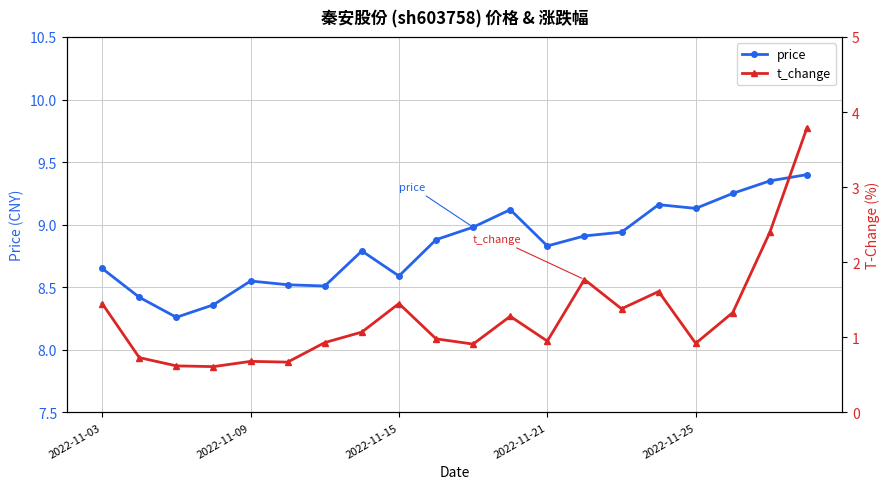

How many series are shown in this chart?

2